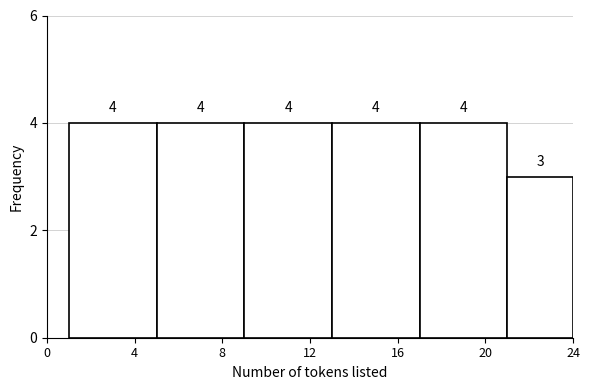

Reading left to right, transcribe this chart: for each bar, give the range it covers on the x-axis and its height.

1 to 5: 4
5 to 9: 4
9 to 13: 4
13 to 17: 4
17 to 21: 4
21 to 24: 3